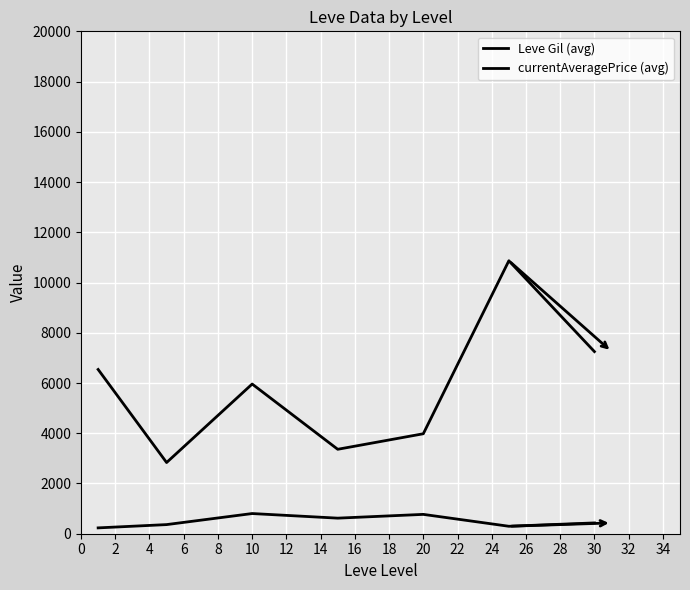

True or false: Leve Gil (avg) has more than 1 points higher than both neighbors.

True